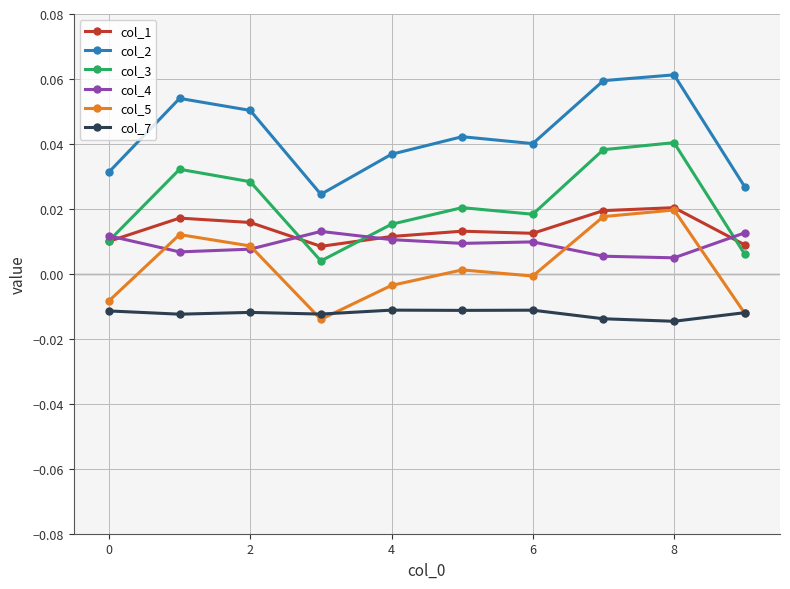

True or false: col_2 and col_1 intersect in this chart.

False